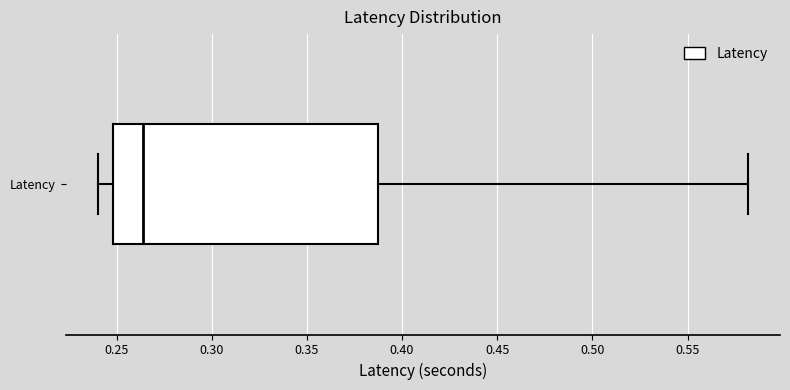

Read this box plot against the x-axis: the position of the median line, the range covered by the box, and the ends of both whiskers. The values are not printed on the chart, so give them approximately, as read against the axis.

median 0.265, box 0.250 to 0.385, whiskers 0.240 to 0.580